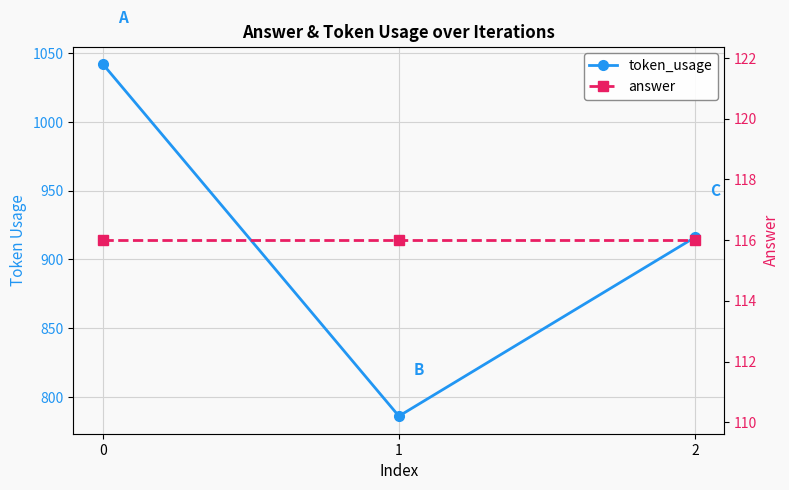

The value of token_usage at 0 is 300. True or false?

False